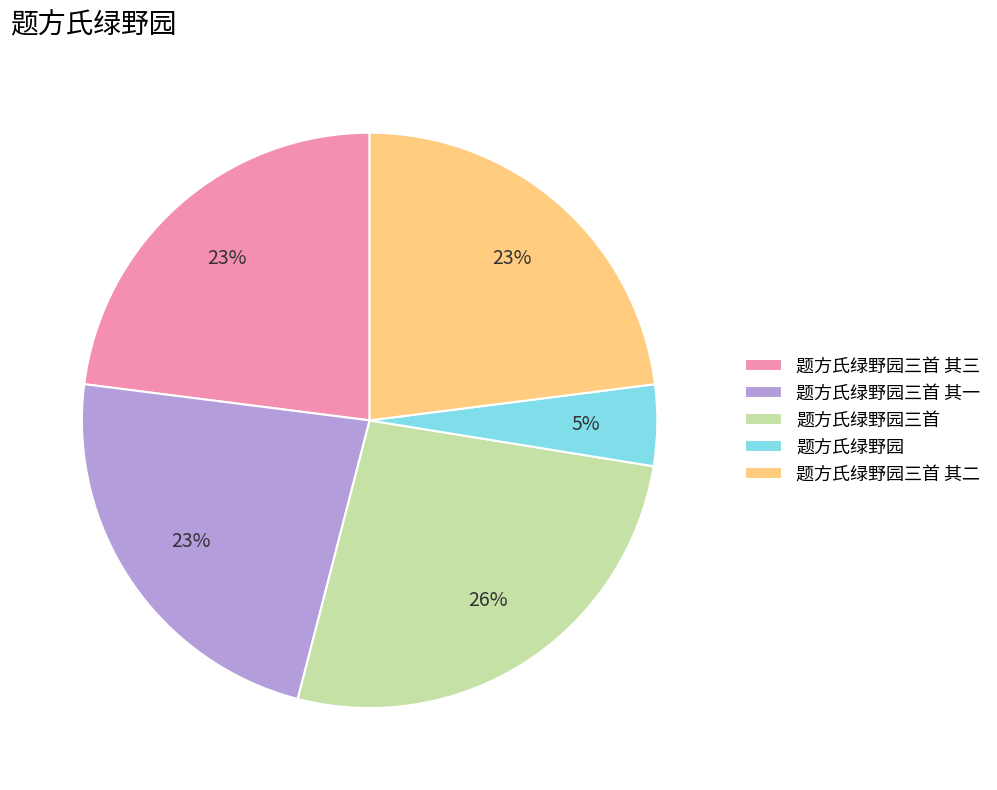

Is there a majority slice in this chart?

No